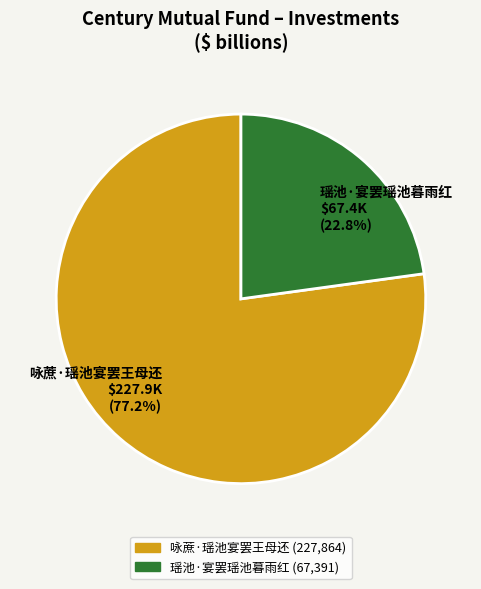

Between 瑶池·宴罢瑶池暮雨红 and 咏蔗·瑶池宴罢王母还, which is larger?

咏蔗·瑶池宴罢王母还